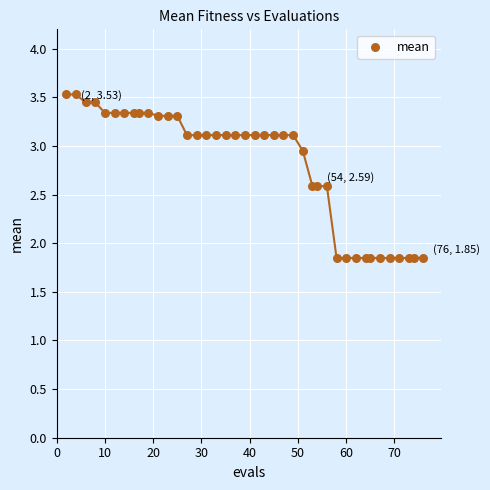

What is the range of Y values (max minus min)?

1.7